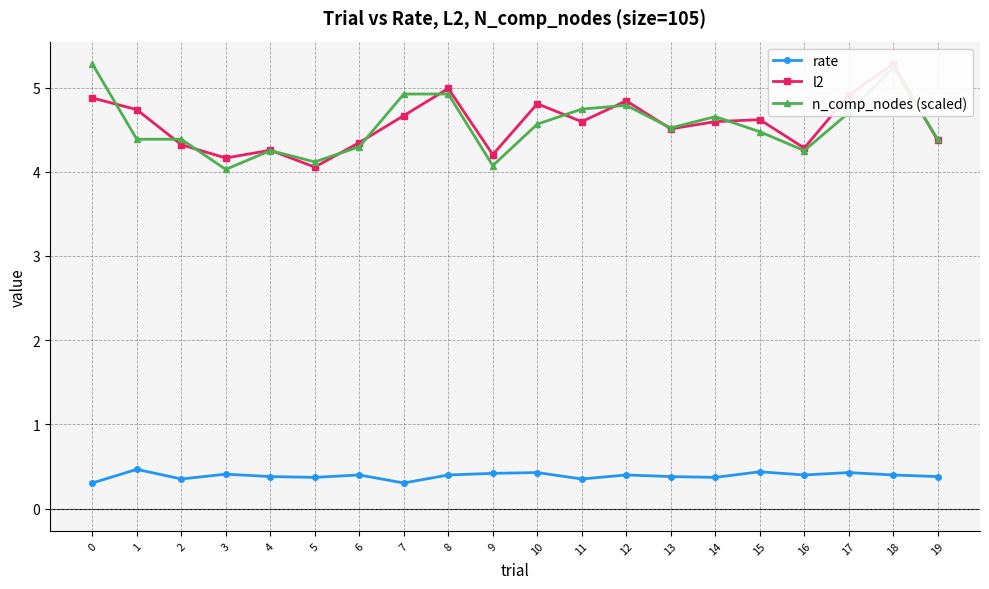

Which series has the largest total across all categories?

l2